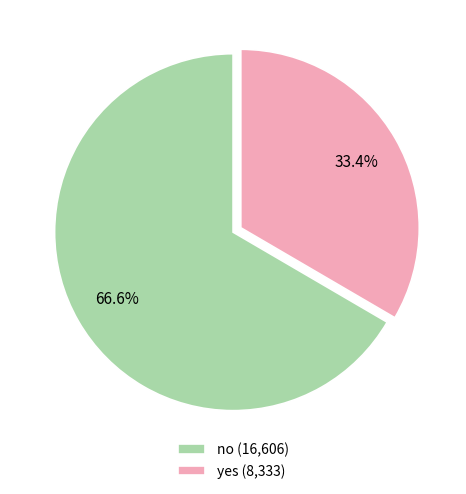

To the nearest percent, what is the average slice percentage?

50%